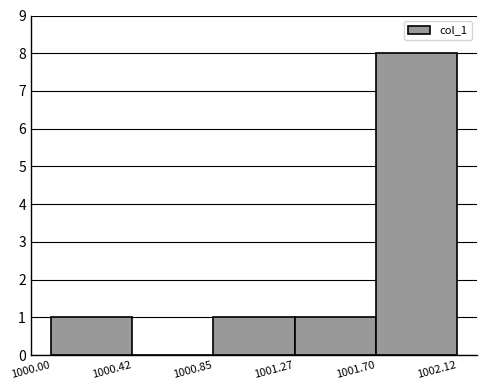

What is the height of the bar covering 1001.70 to 1002.12 on the x-axis? The values are not printed on the chart, so give them approximately, as read against the axis.

8